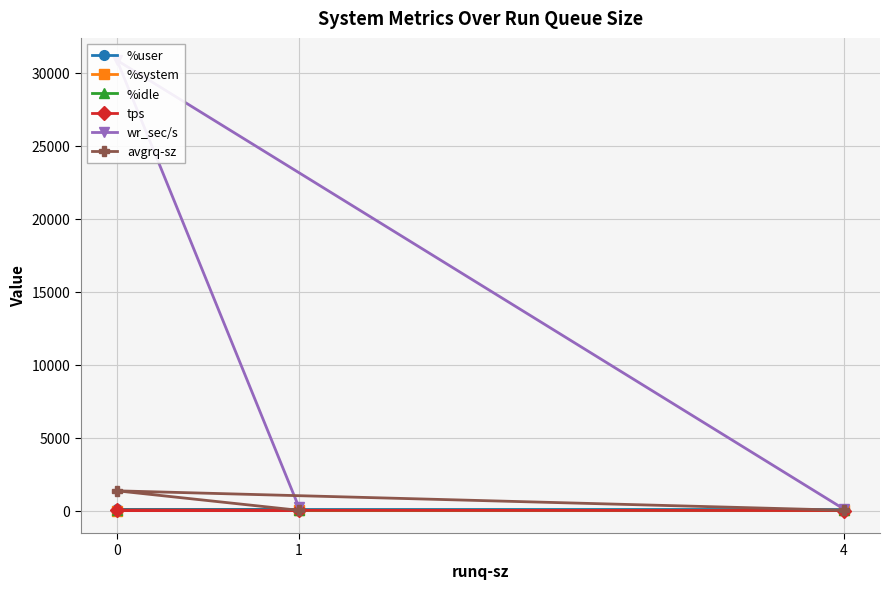

The value of wr_sec/s at 0 is 48453.6. True or false?

False